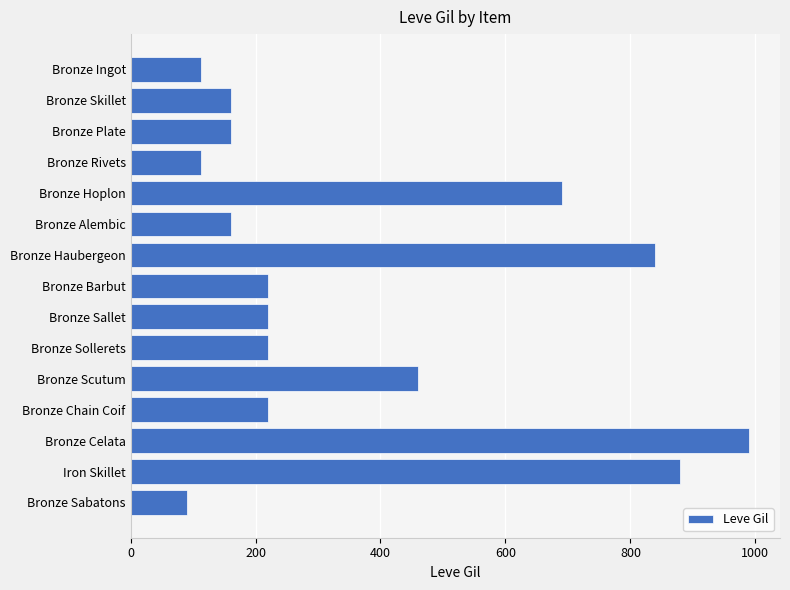

What is the minimum value shown in the chart?

90